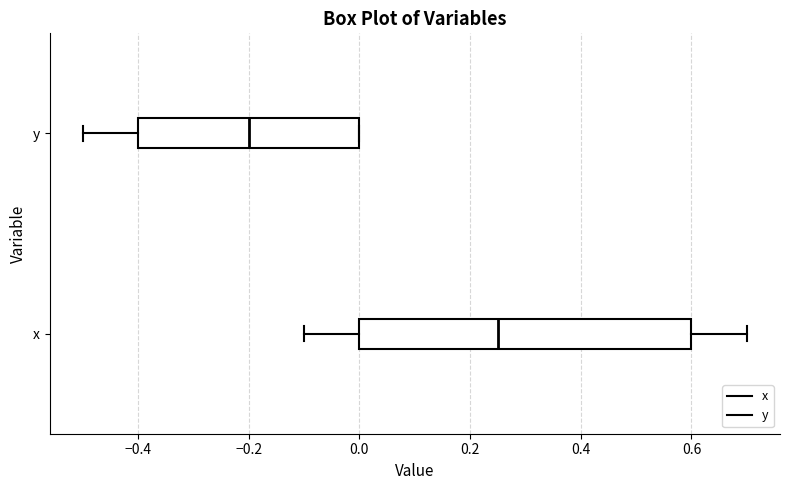

Which box's median line is the furthest to the left?

y